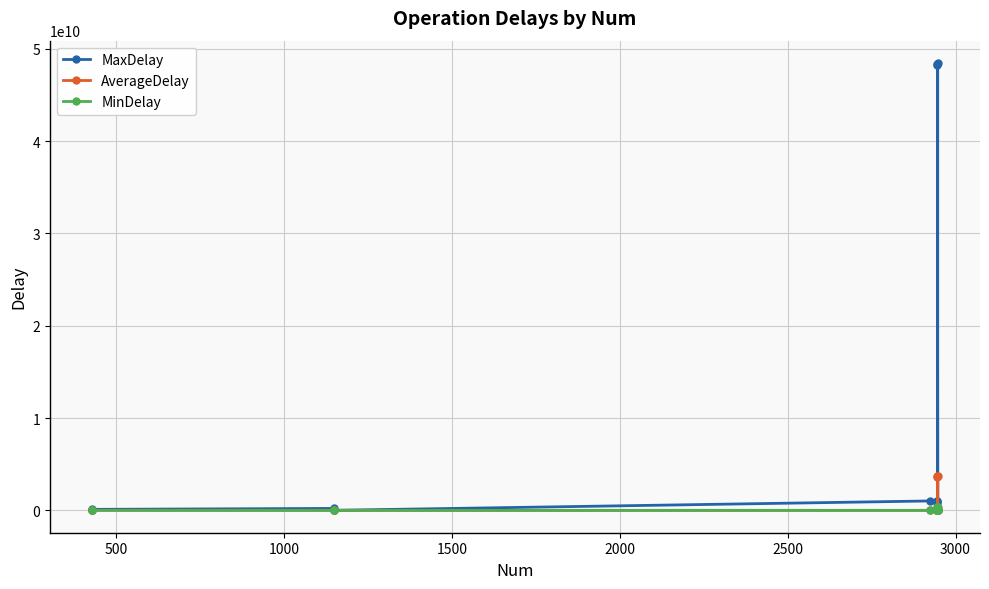

What is the difference between the maximum and minimum values in the AverageDelay series?

3710896329.0